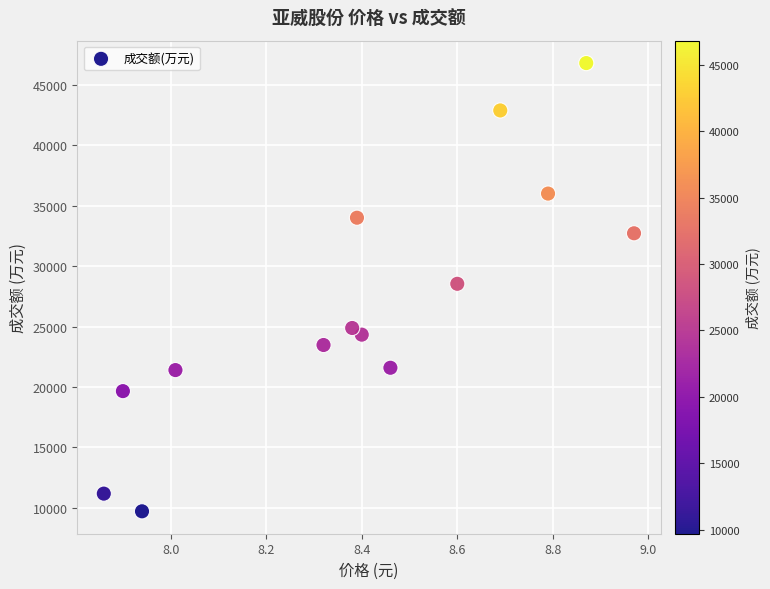

What is the range of Y values (max minus min)?

37125